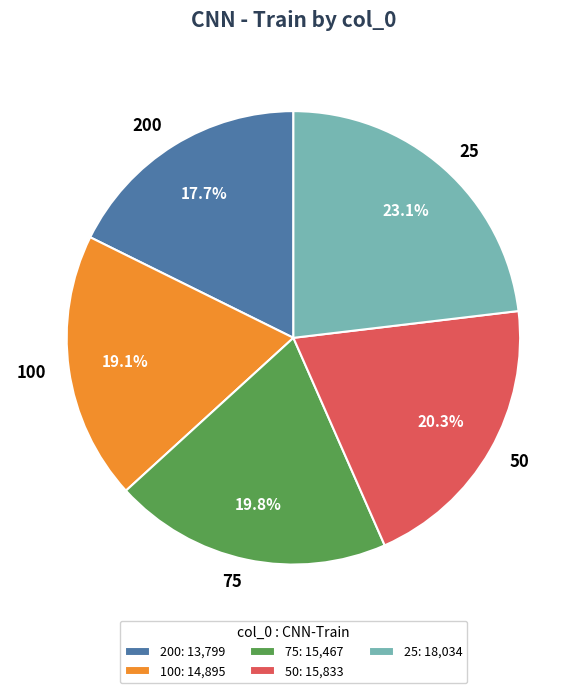

True or false: 100 accounts for 19% of the total.

True